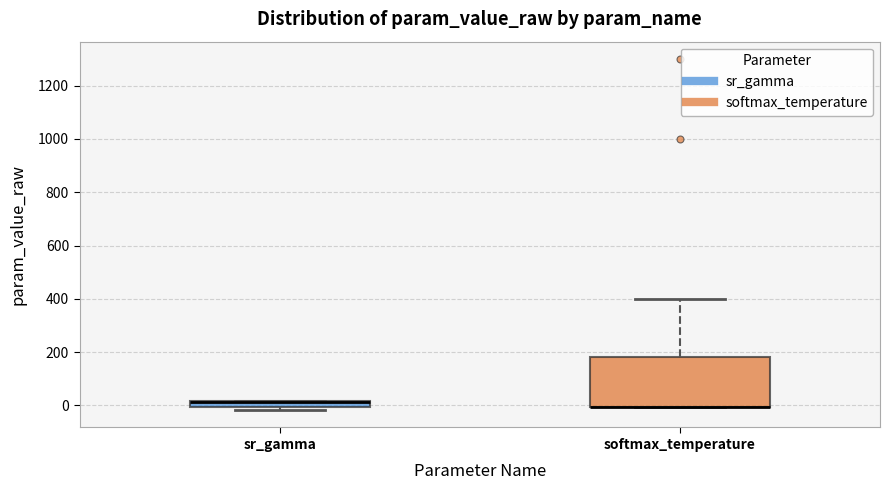

Comparing the boxes themselves (not the whiskers), which one is the tallest?

softmax_temperature